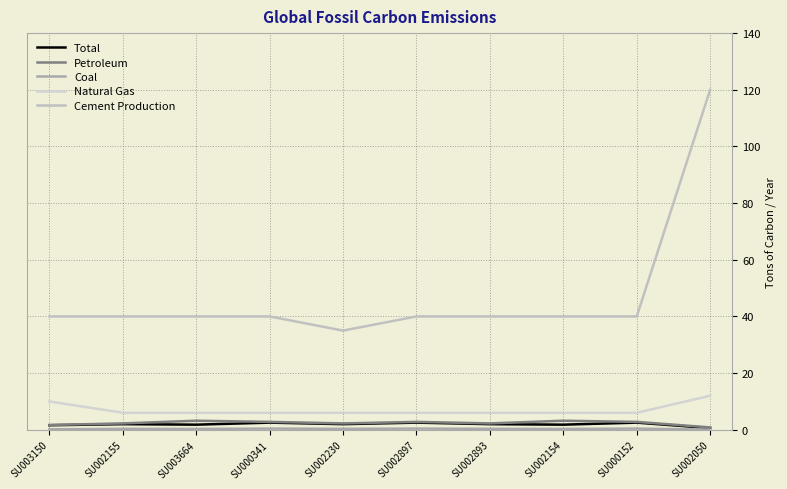

At which category is the sum across all series the highest?

SU002050